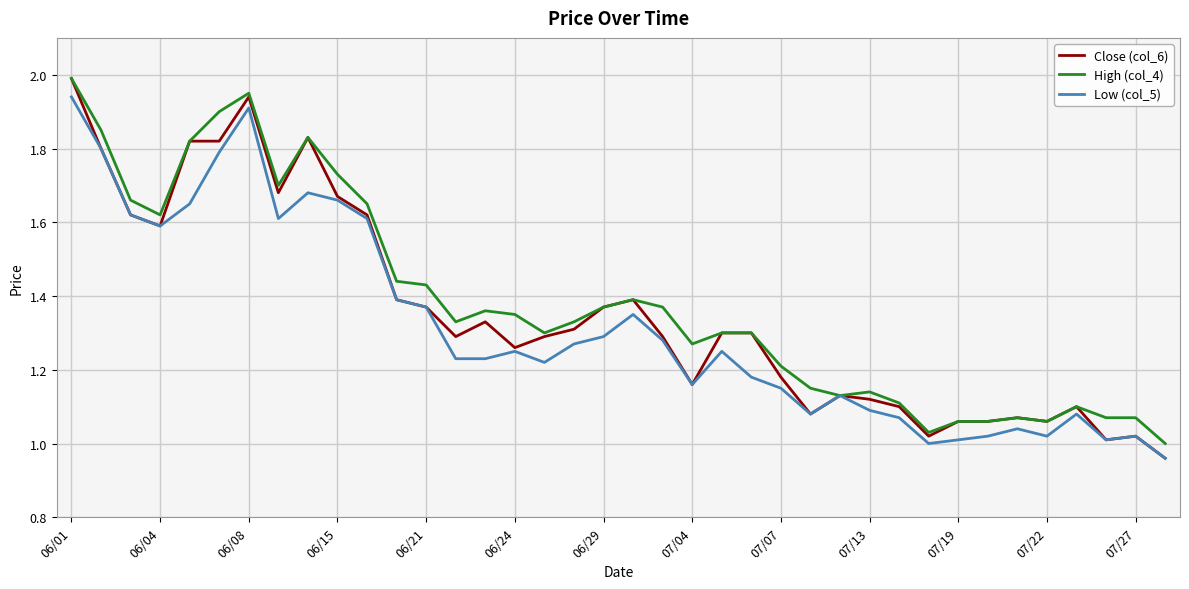

Which series has the widest spread of values?

Close (col_6)